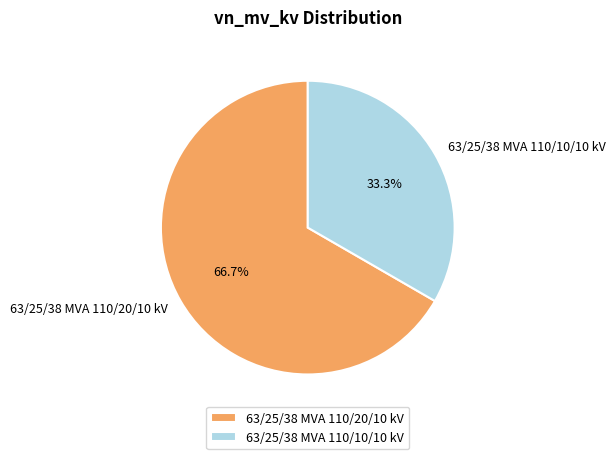

What percentage is the 63/25/38 MVA 110/20/10 kV slice, to the nearest percent?

67%